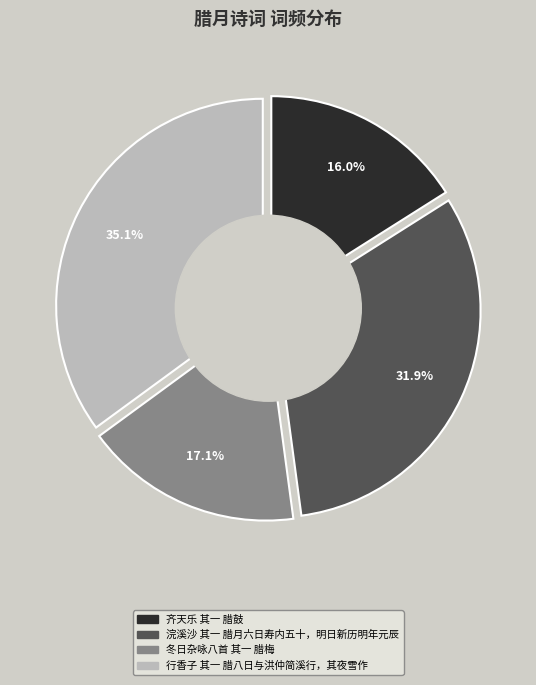

Between 齐天乐 其一 腊鼓 and 浣溪沙 其一 腊月六日寿内五十，明日新历明年元辰, which is larger?

浣溪沙 其一 腊月六日寿内五十，明日新历明年元辰